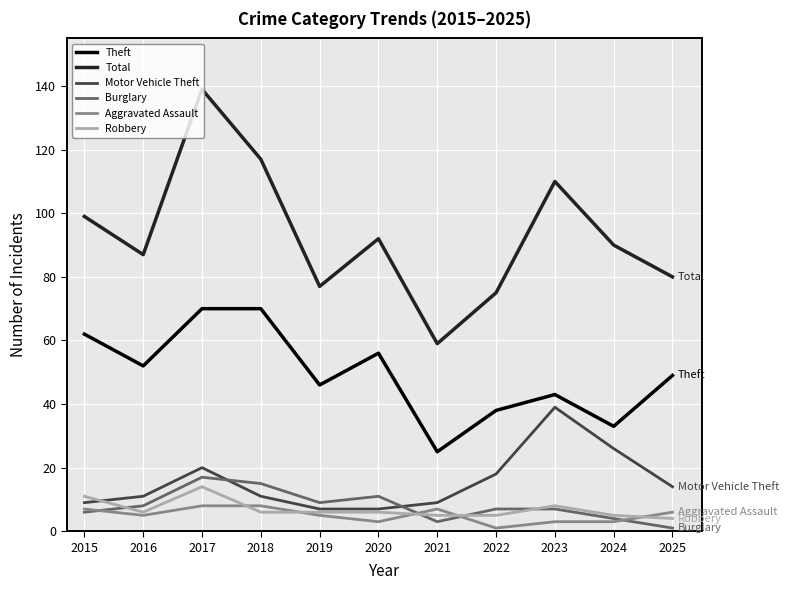

Reading right to left, list all the values displayed in this chart.

Theft: 49	33	43	38	25	56	46	70	70	52	62
Total: 80	90	110	75	59	92	77	117	139	87	99
Motor Vehicle Theft: 14	26	39	18	9	7	7	11	20	11	9
Burglary: 1	4	7	7	3	11	9	15	17	8	6
Aggravated Assault: 6	3	3	1	7	3	5	8	8	5	7
Robbery: 4	5	8	5	5	6	6	6	14	6	11